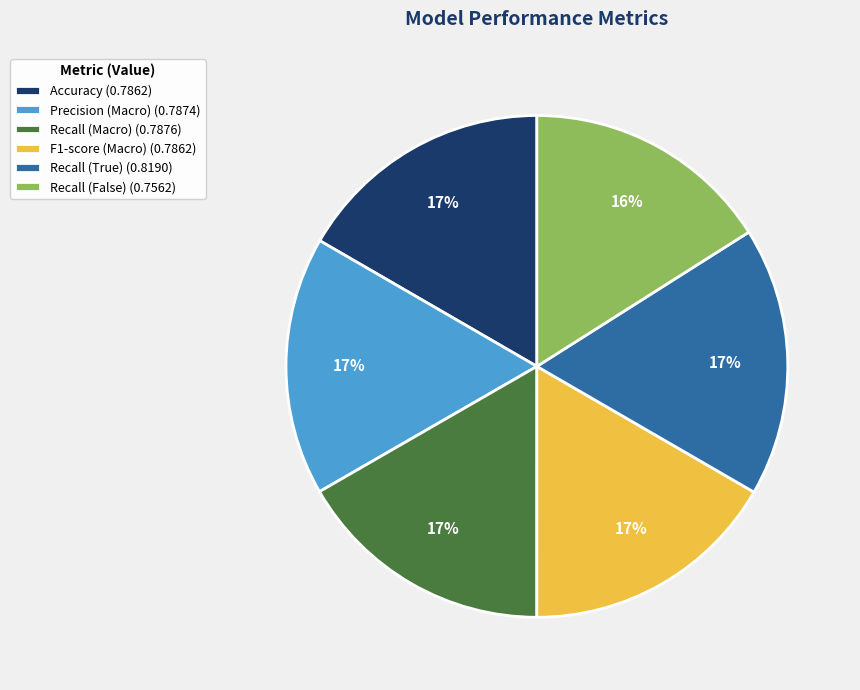

To the nearest percent, what is the average slice percentage?

17%